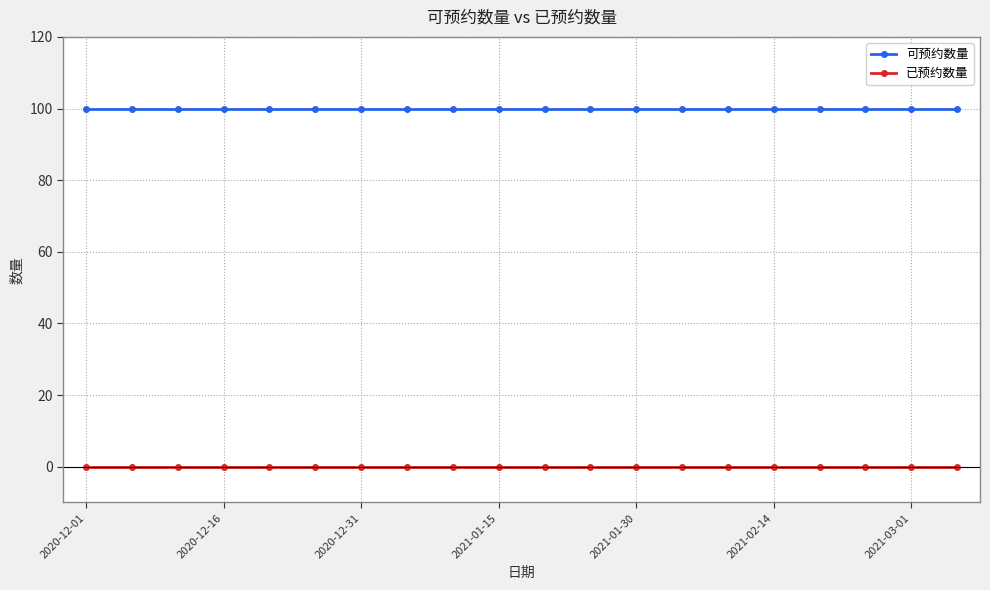

What is the value of the 可预约数量 point at the 3rd from the left?

100